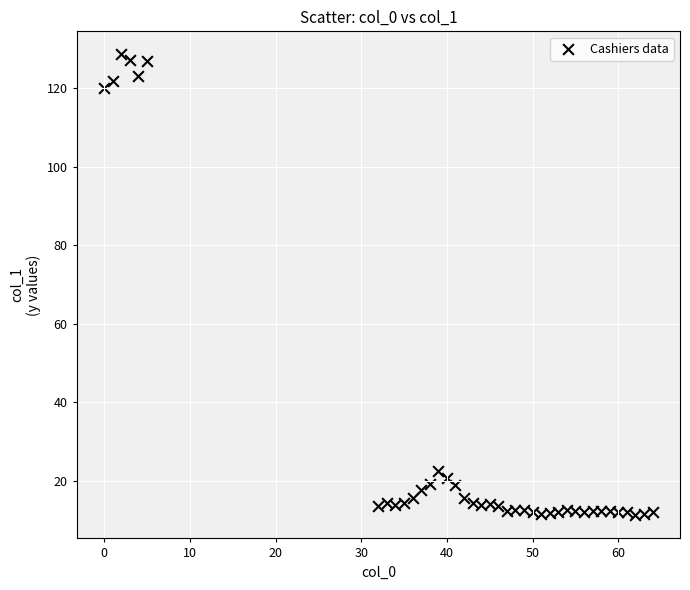

What Y value in the scatter plot is closest to 69?

22.4